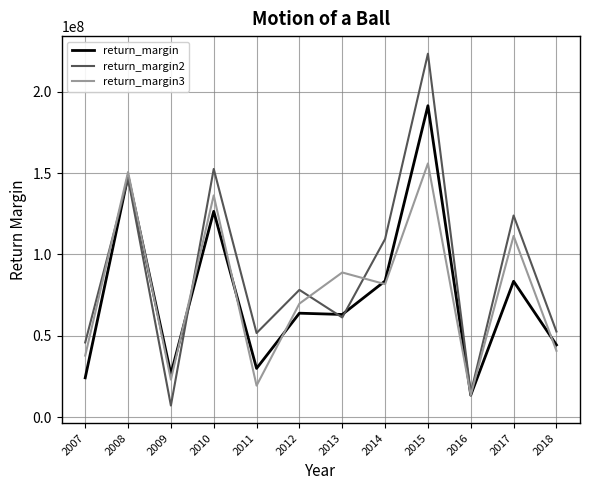

What is the difference between the maximum and minimum values in the return_margin2 series?

216311845.9